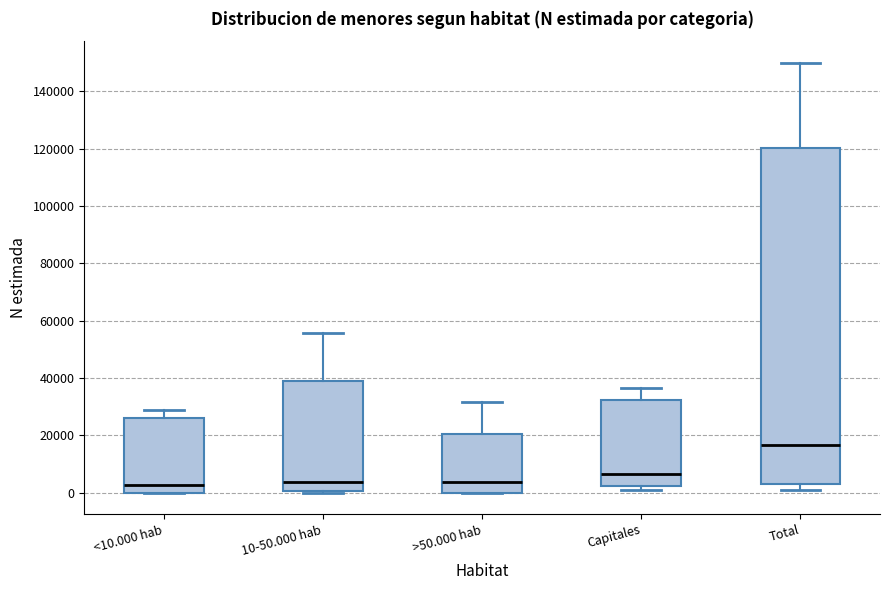

Reading left to right, read every box against the y-axis: the position of its median line, the range the box covers, and the ends of its whiskers. The values are not printed on the chart, so give them approximately, as read against the axis.

<10.000 hab: median 2000, box 0 to 26000, whiskers 0 to 28000
10-50.000 hab: median 4000, box 0 to 40000, whiskers 0 (just below the box's lower edge) to 56000
>50.000 hab: median 4000, box 0 to 20000, whiskers 0 to 32000
Capitales: median 6000, box 2000 to 32000, whiskers 0 to 36000
Total: median 16000, box 2000 to 120000, whiskers 0 to 150000